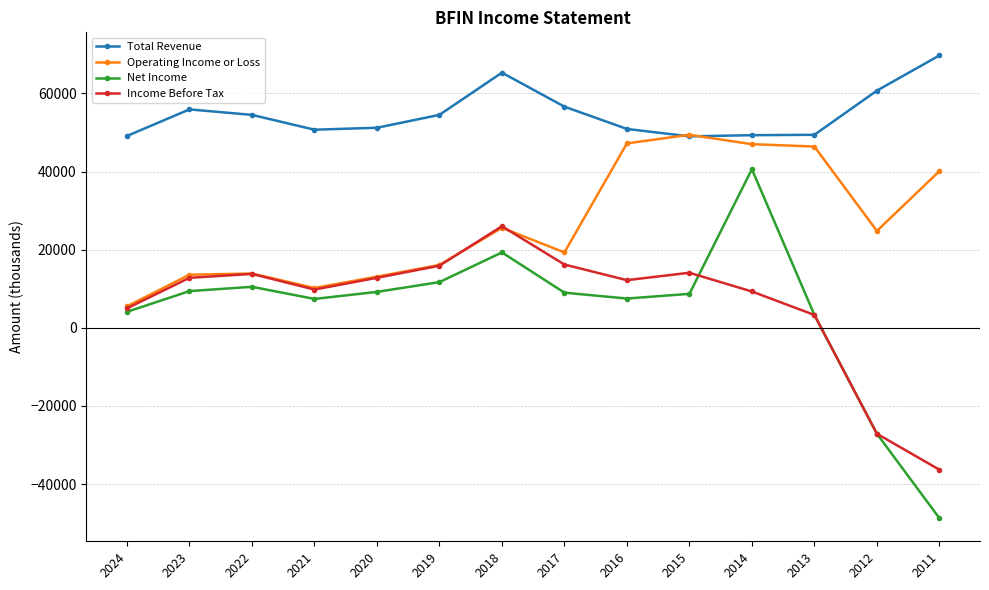

What are all the series names shown in the legend?

Total Revenue, Operating Income or Loss, Net Income, Income Before Tax